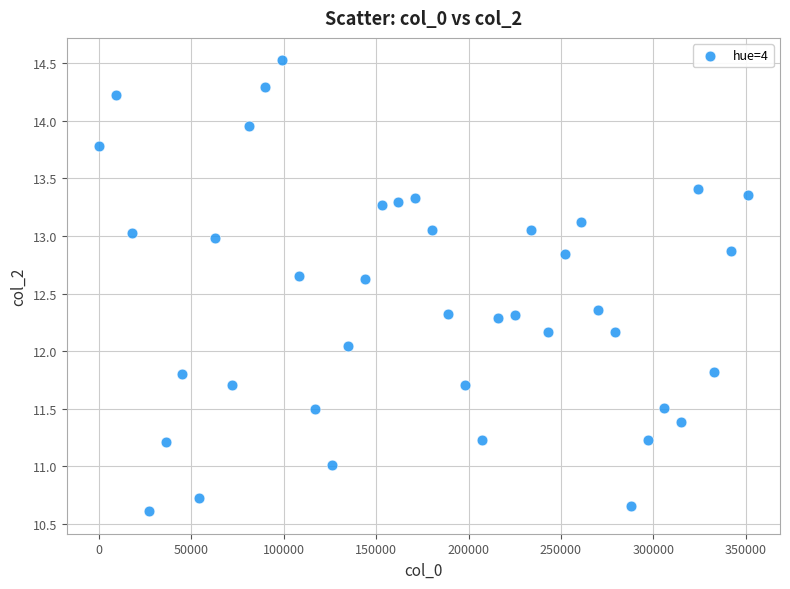

What is the range of X values (max minus min)?

351031.2